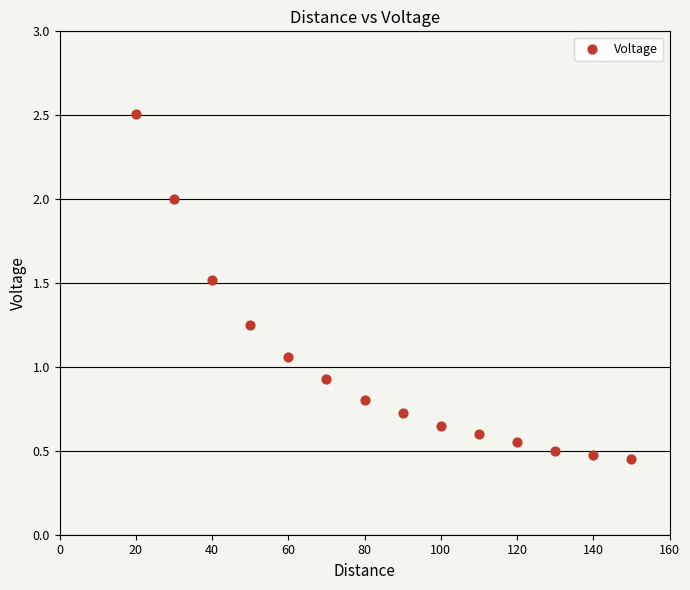

What is the range of X values (max minus min)?

130.0